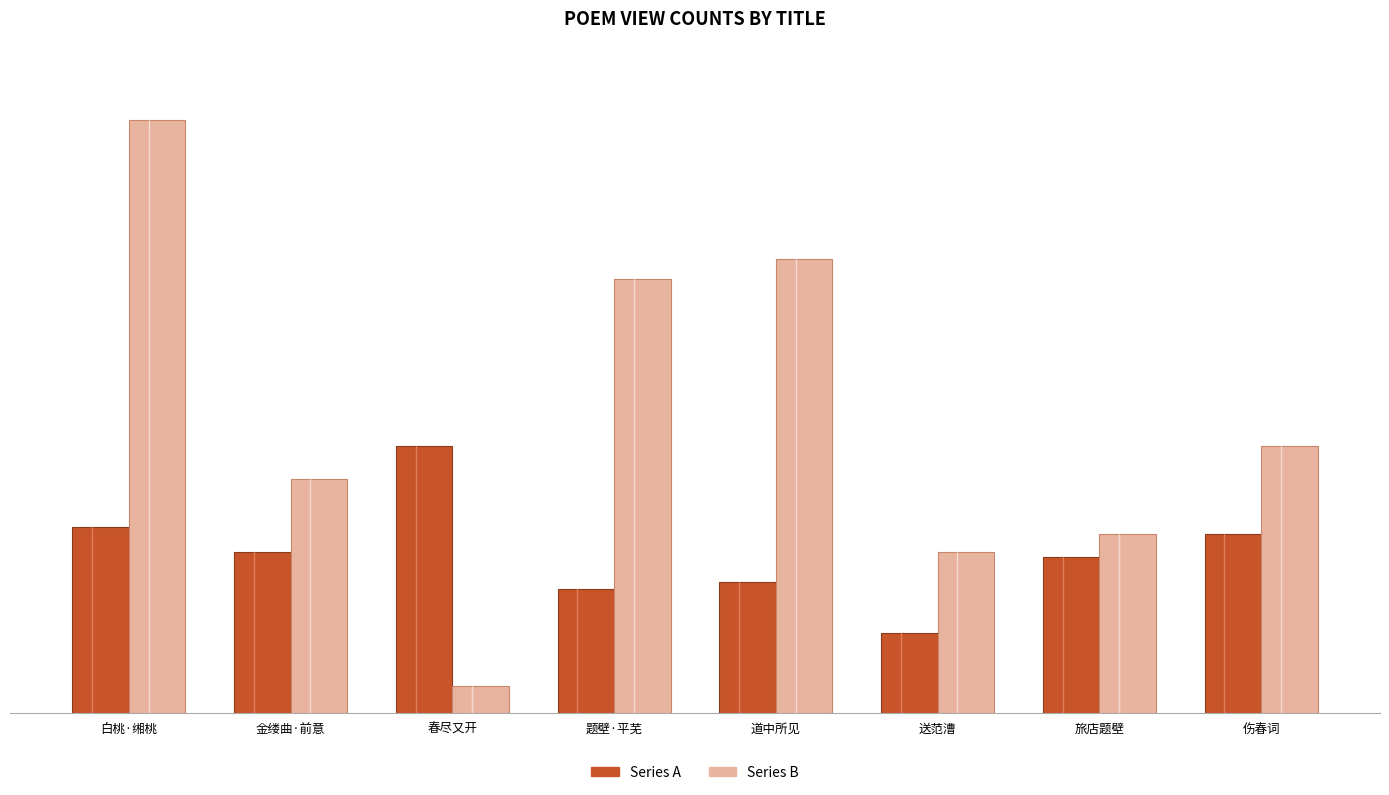

Are the bars grouped side by side (vs. stacked)?

Yes